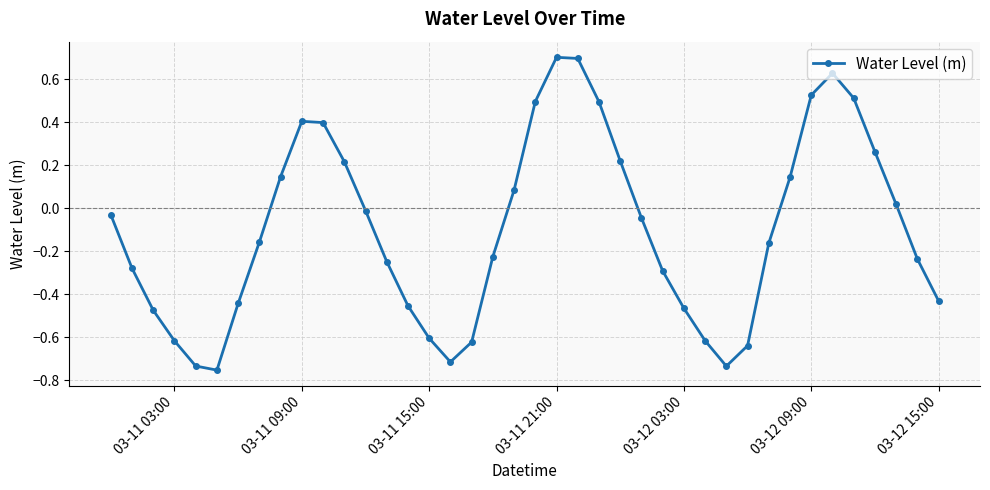

True or false: the data has more than 2 interior local peaks.

True